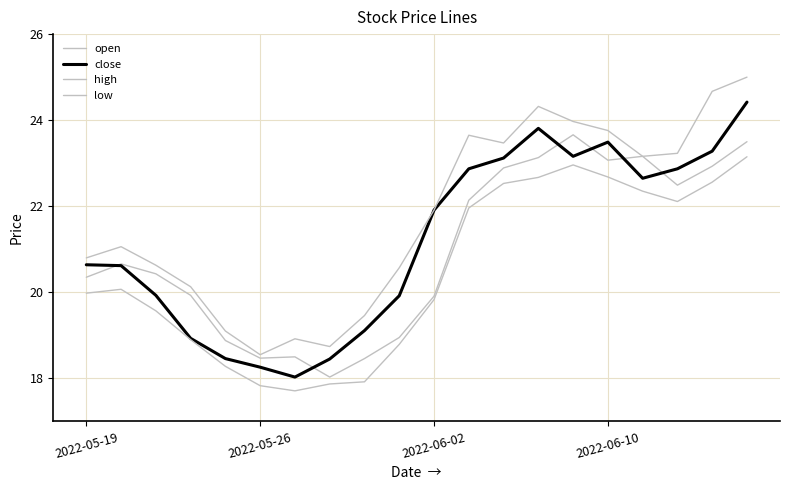

Does the chart display data point markers on the line(s)?

No